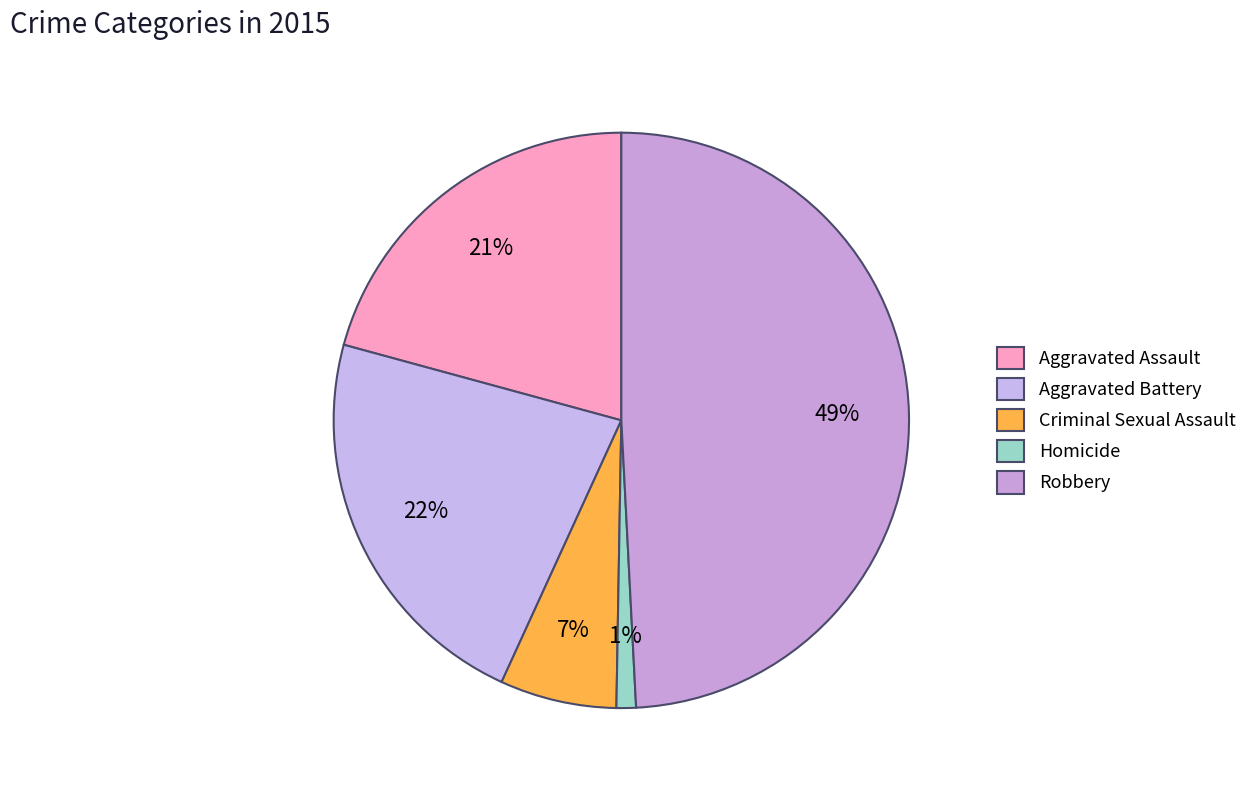

Between Robbery and Aggravated Battery, which is larger?

Robbery